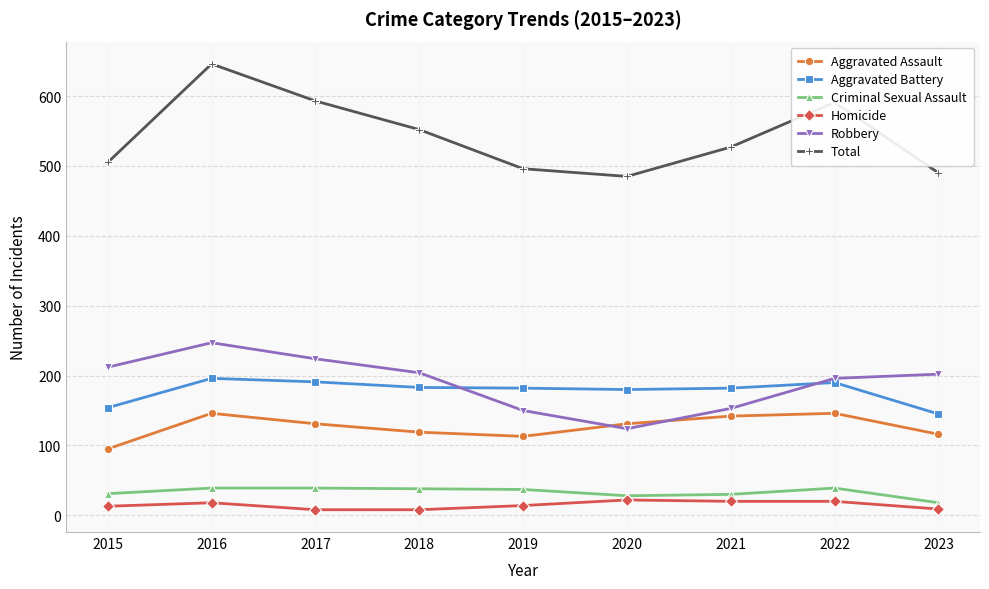

What is the value of the Criminal Sexual Assault point at the 6th from the left?

28